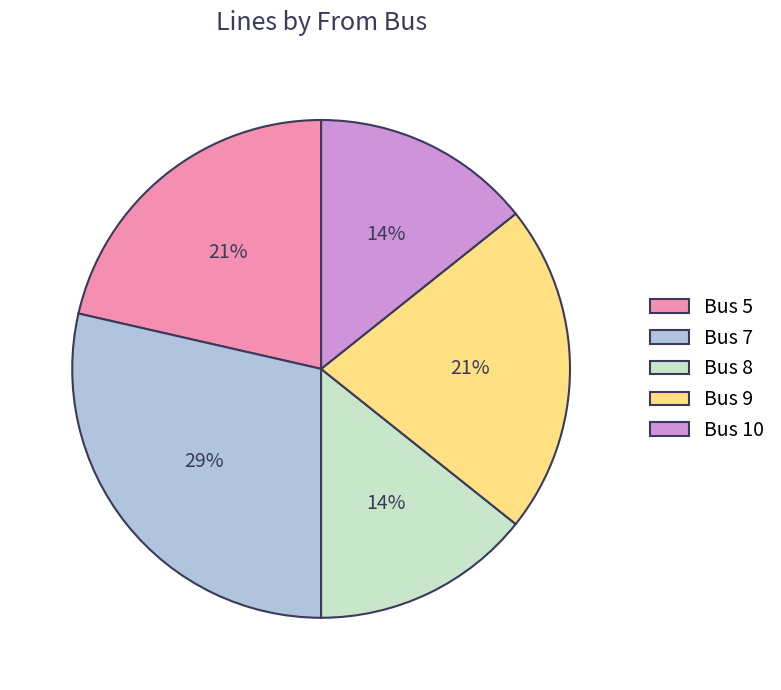

To the nearest percent, what portion does Bus 9 represent?

21%